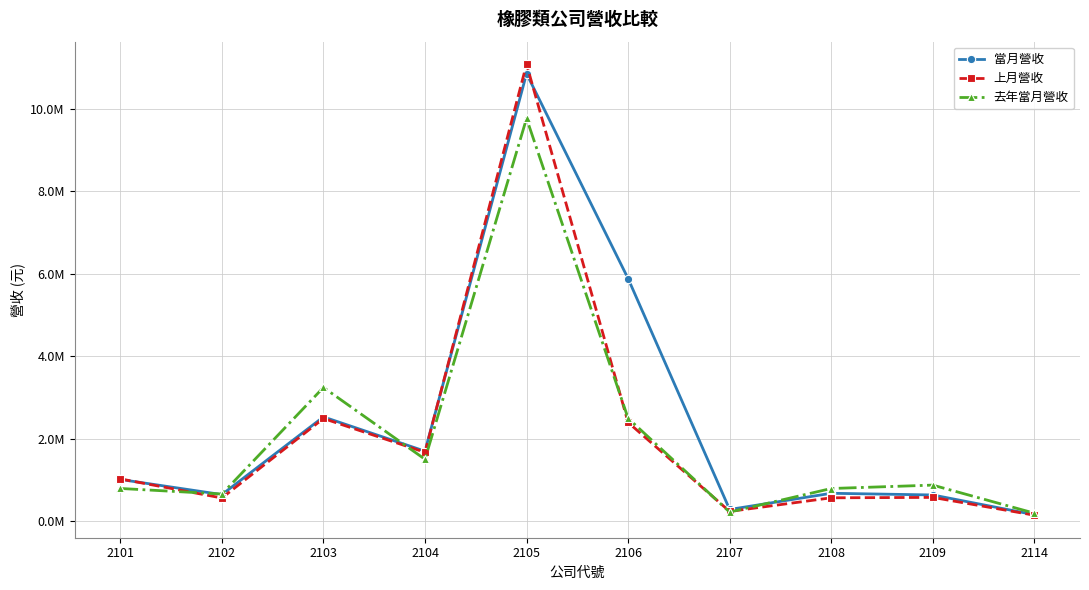

At which category does the chart reach its peak across all series?

2105